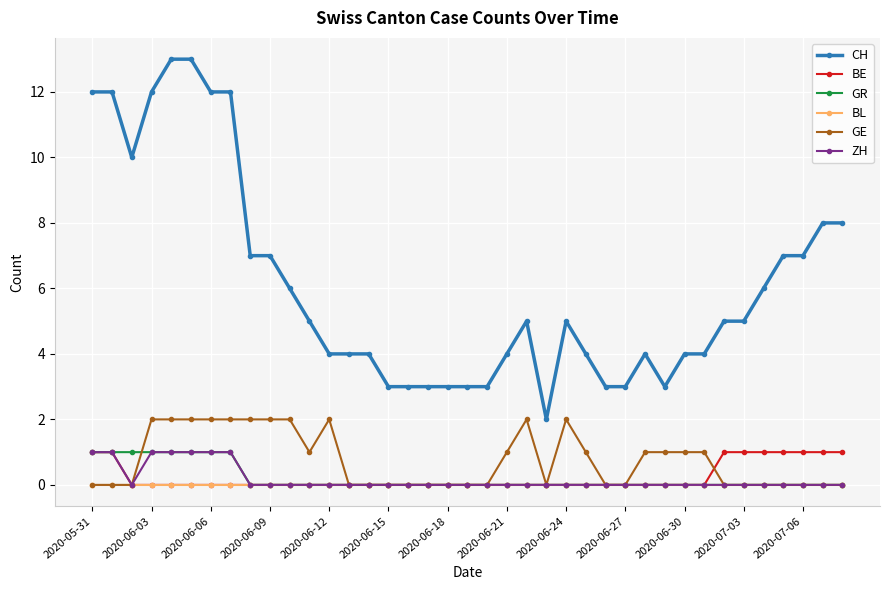

What is the maximum value shown in the chart?

13